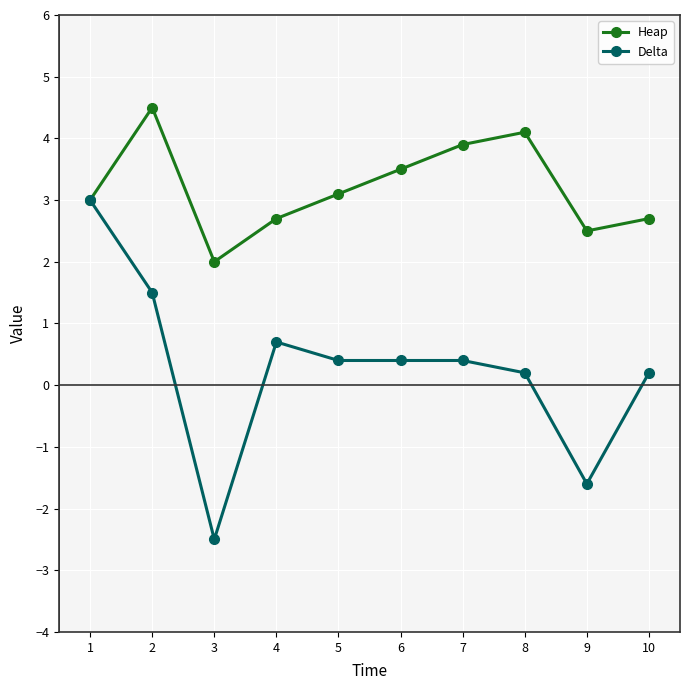

Between 1 and 10, which series saw the biggest shift?

Delta